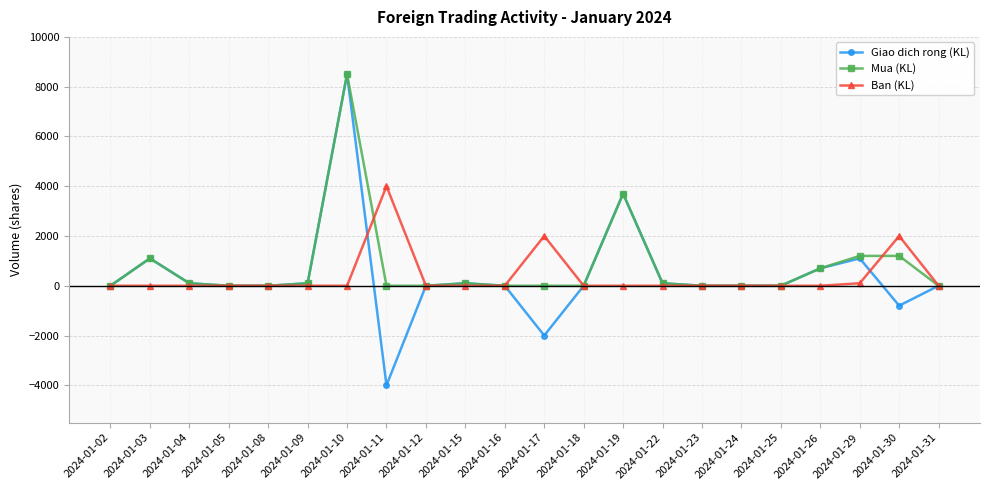

The value of Giao dich rong (KL) at 2024-01-02 is 0. True or false?

True